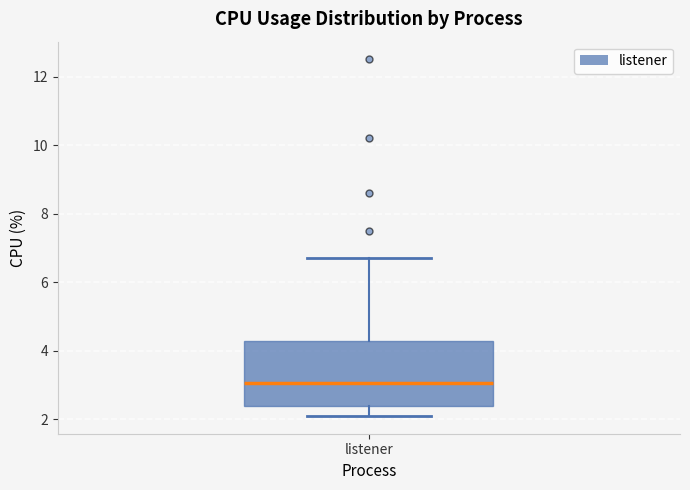

Transcribe this box plot: give where the median line is, the range the box spans, and where the two whiskers end, as read against the y-axis. The values are not printed on the chart, so give them approximately, as read against the axis.

median 3.0, box 2.4 to 4.2, whiskers 2.2 to 6.8